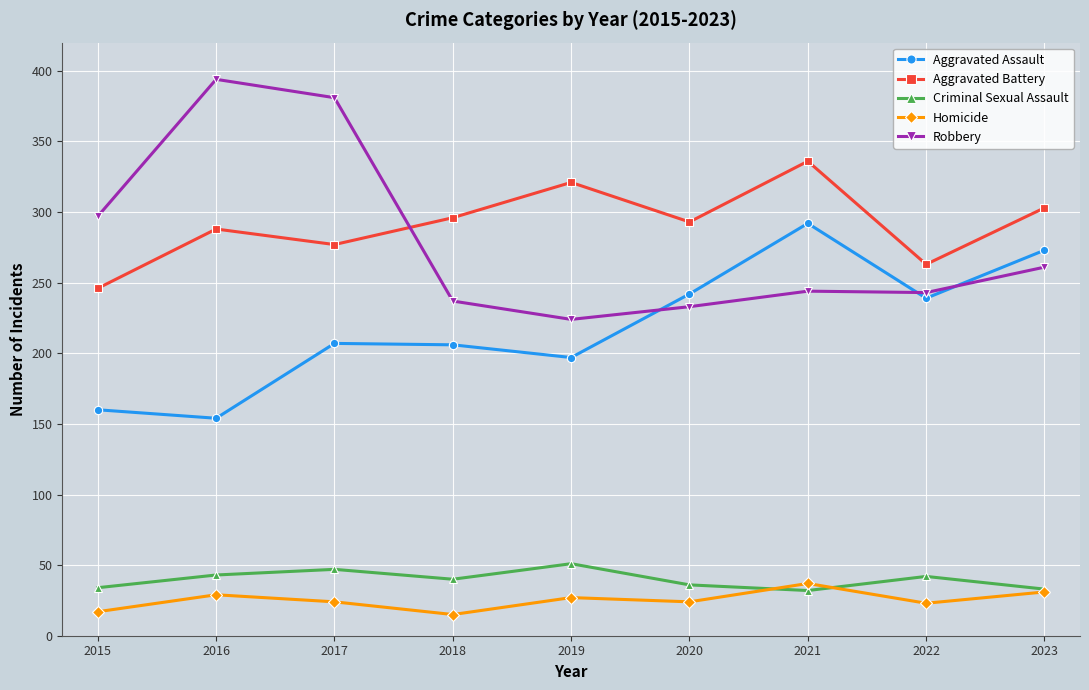

How many lines are shown in the chart?

5